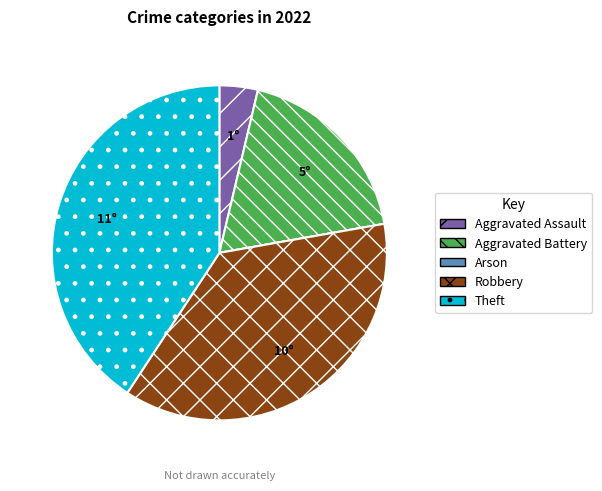

True or false: Aggravated Assault accounts for 14% of the total.

False